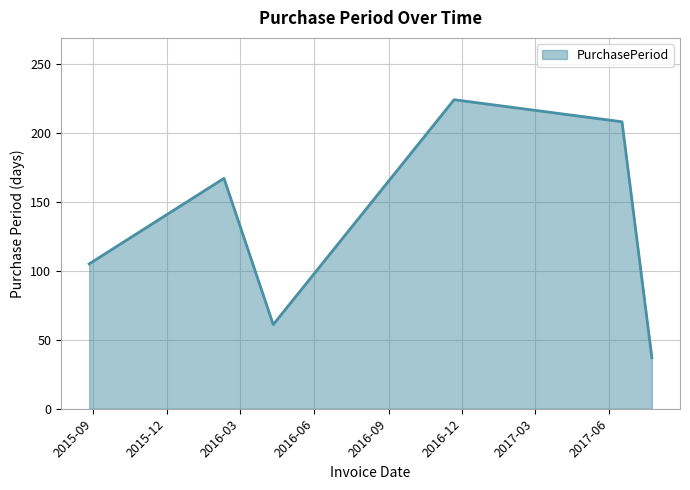

True or false: there are more than 0 points higher than both neighbors.

True